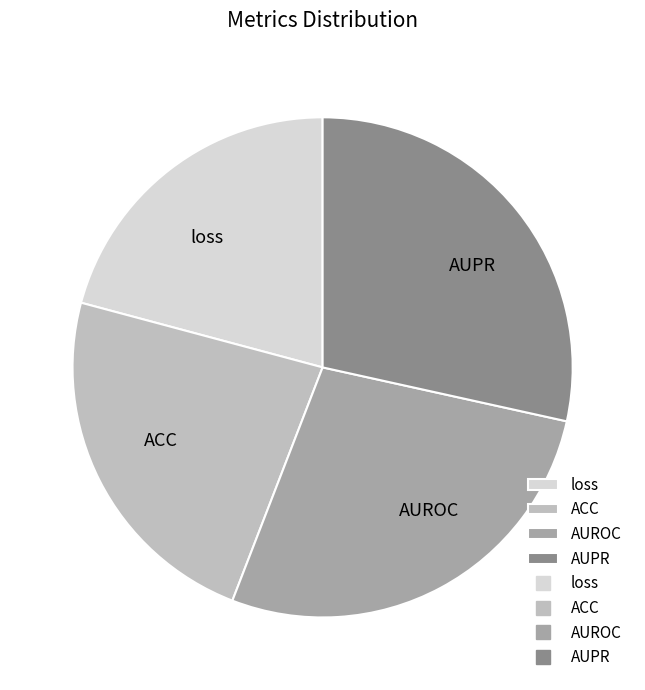

Count the number of slices in the pie.

4